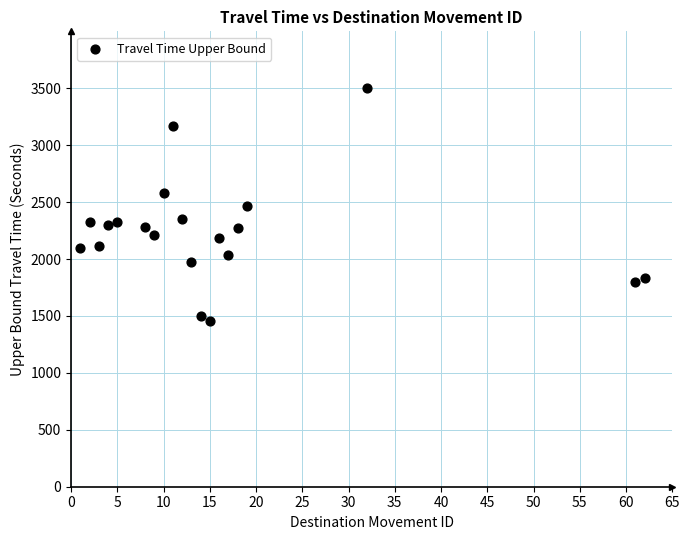

What is the range of Y values (max minus min)?

2043